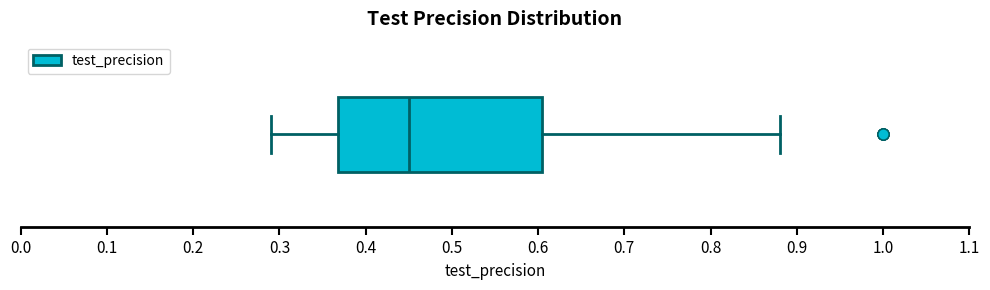

Read this box plot against the x-axis: the position of the median line, the range covered by the box, and the ends of both whiskers. The values are not printed on the chart, so give them approximately, as read against the axis.

median 0.45, box 0.37 to 0.61, whiskers 0.29 to 0.88